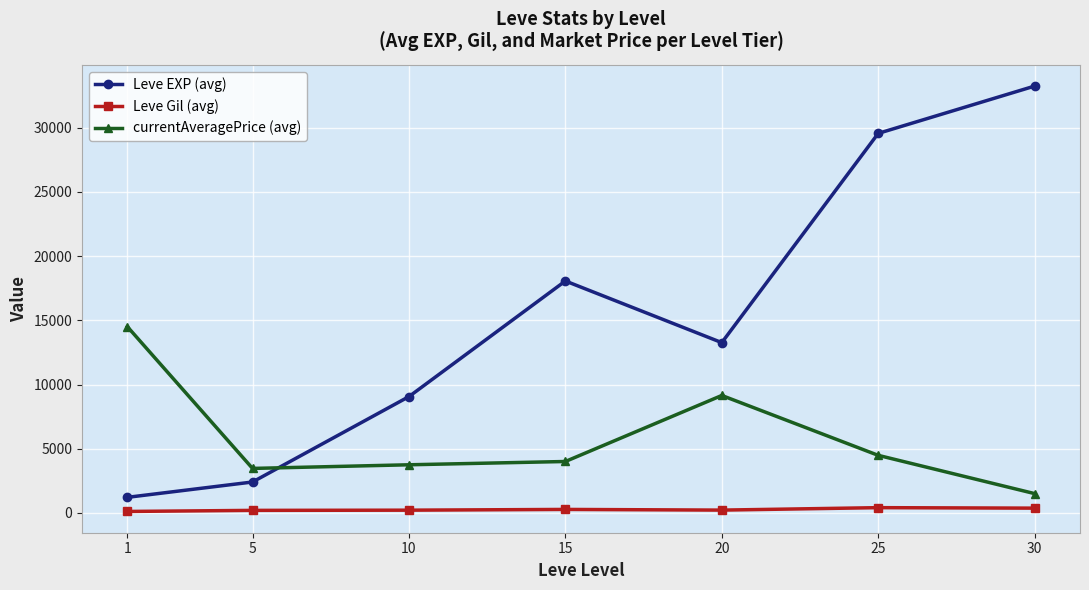

Rank the categories by Leve EXP (avg) value from highest to lowest.

30, 25, 15, 20, 10, 5, 1